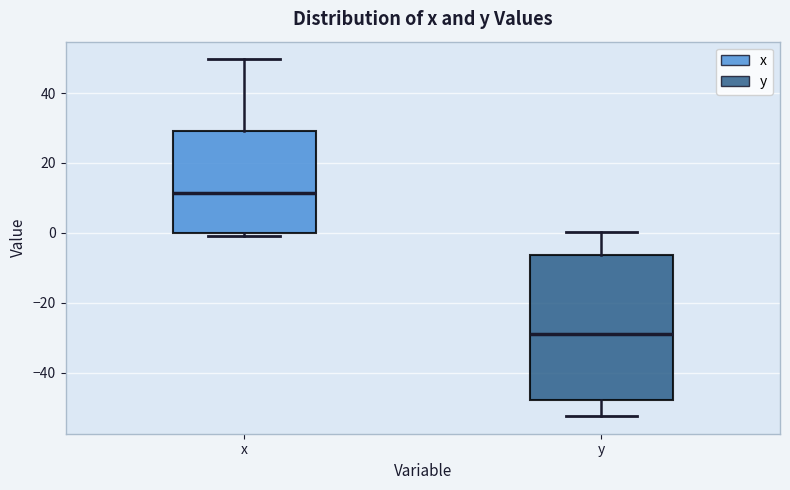

Where is the upper edge of the box for y on the y-axis? The values are not printed on the chart, so give them approximately, as read against the axis.

-6